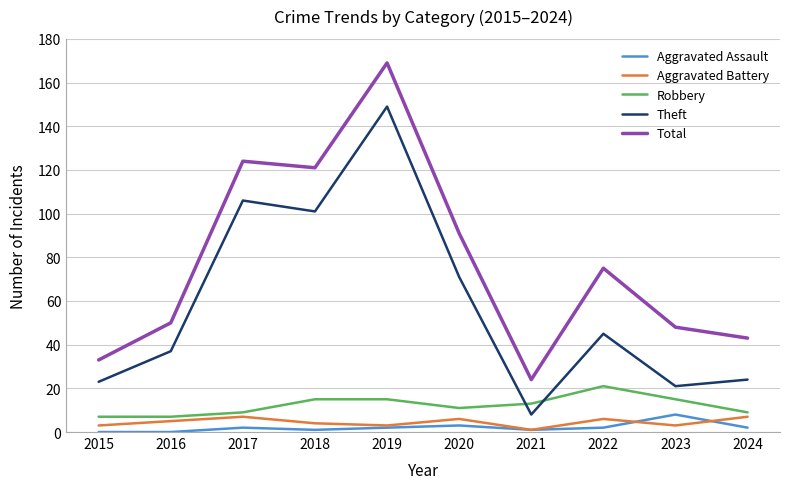

The Theft series shows 37 at 2016. True or false?

True